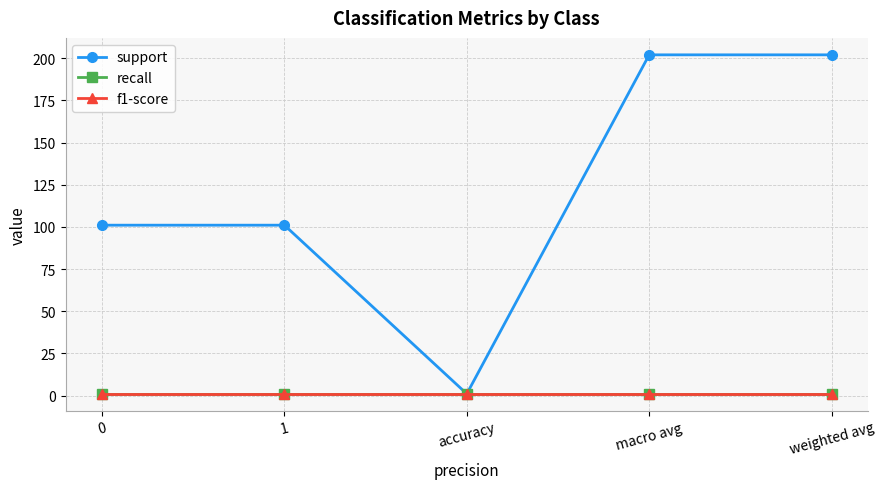

The support series shows 46 at 1. True or false?

False